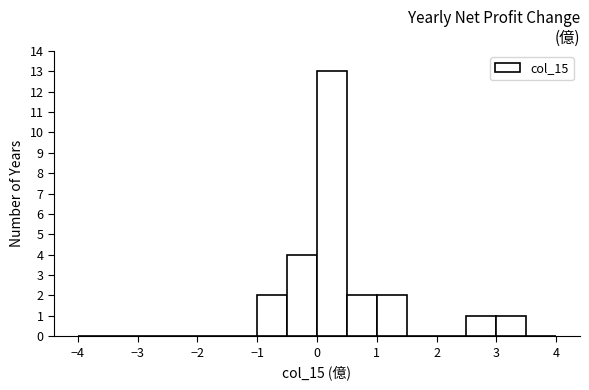

Reading left to right, transcribe this chart: for each bar, give the range it covers on the x-axis and its height. The values are not printed on the chart, so give them approximately, as read against the axis.

-4.0 to -3.5: 0
-3.5 to -3.0: 0
-3.0 to -2.5: 0
-2.5 to -2.0: 0
-2.0 to -1.5: 0
-1.5 to -1.0: 0
-1.0 to -0.5: 2
-0.5 to 0.0: 4
0.0 to 0.5: 13
0.5 to 1.0: 2
1.0 to 1.5: 2
1.5 to 2.0: 0
2.0 to 2.5: 0
2.5 to 3.0: 1
3.0 to 3.5: 1
3.5 to 4.0: 0